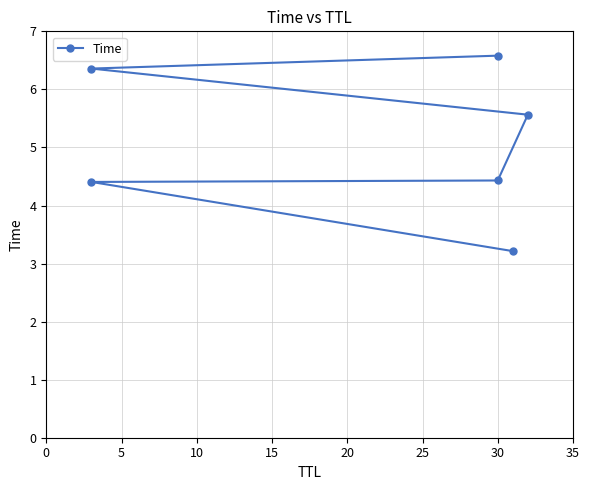

Reading left to right, what are all the values shown in this chart?

3.2	4.4	4.4	5.6	6.4	6.6